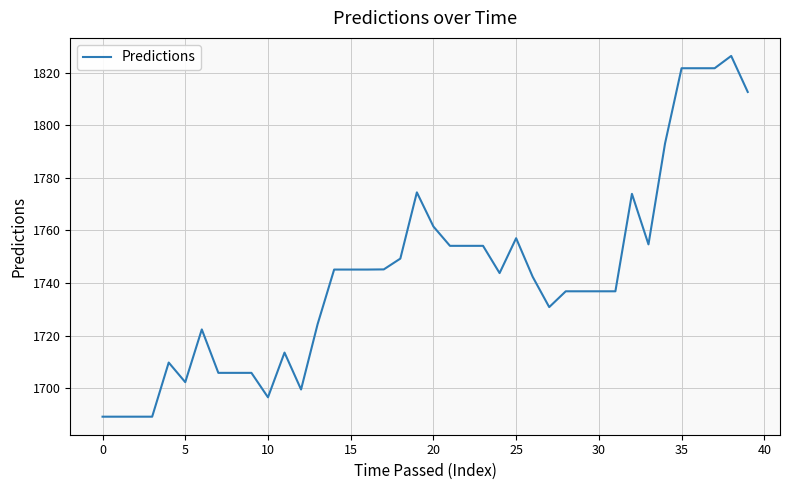

What is the maximum value shown in the chart?

1826.3